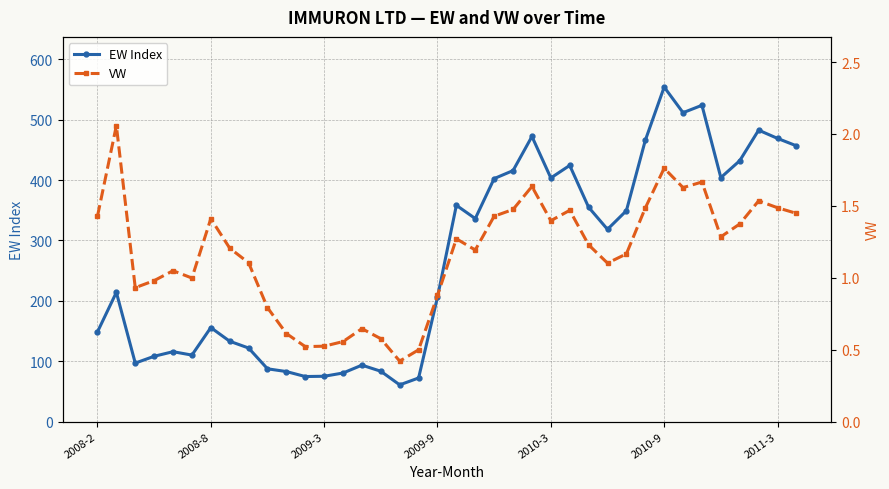

What is the highest value of the EW Index series?

554.0